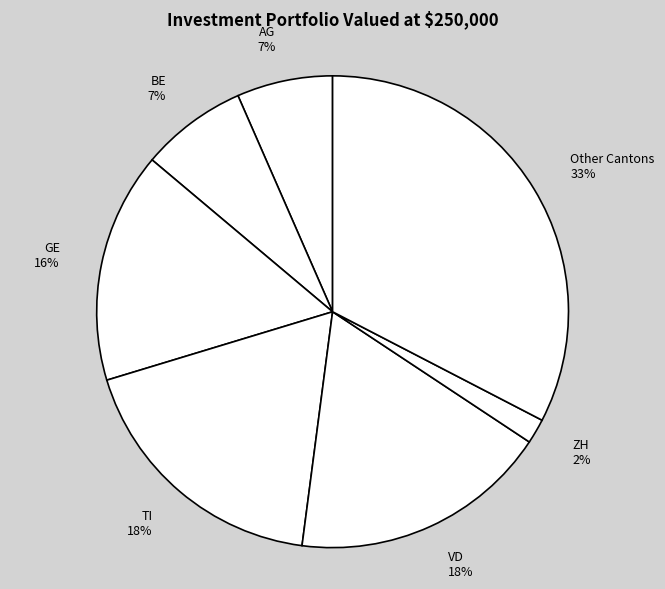

Approximately how many times larger is the value at Other compared to GE?

2.1